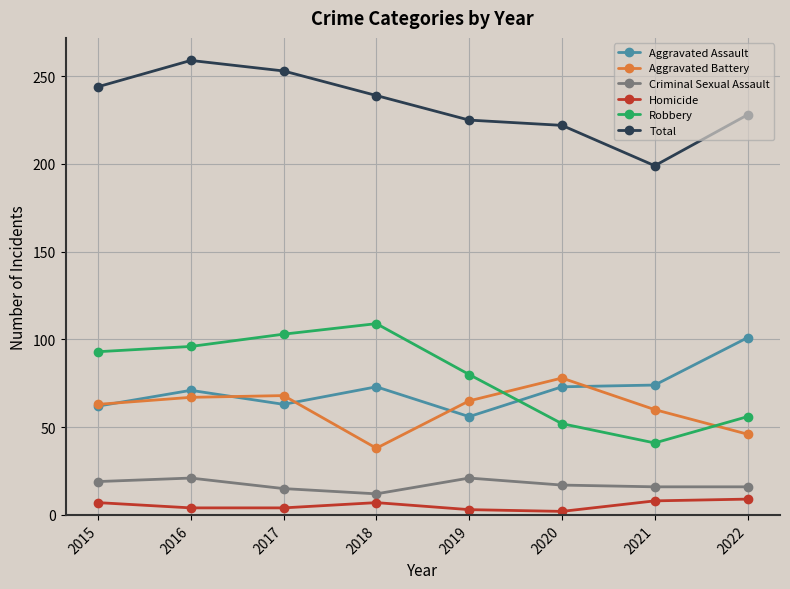

Which category has the highest value in the Robbery series?

2018